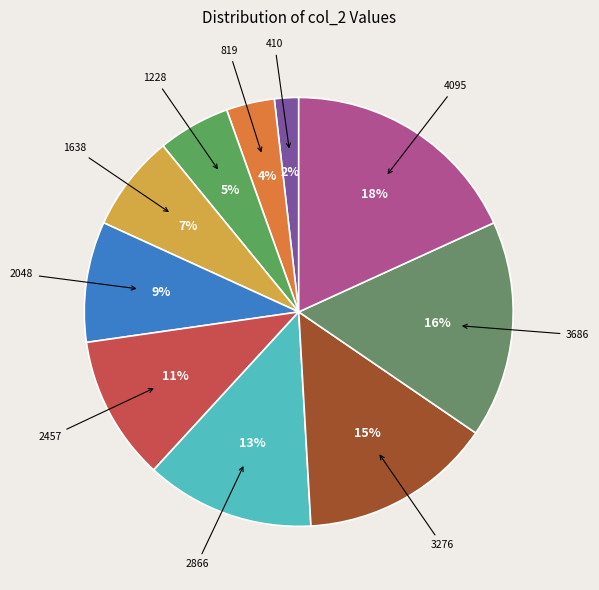

Count the number of slices in the pie.

10